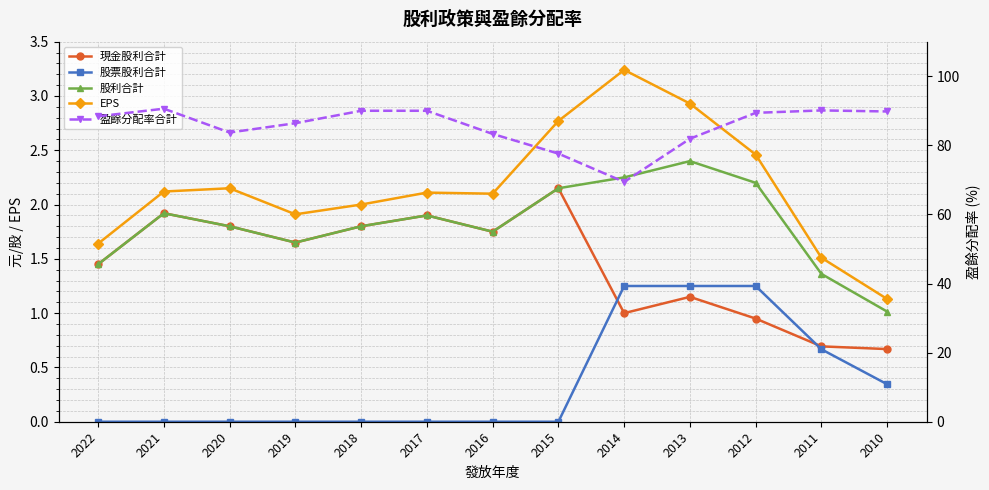

Which category has the highest value across all series?

2021